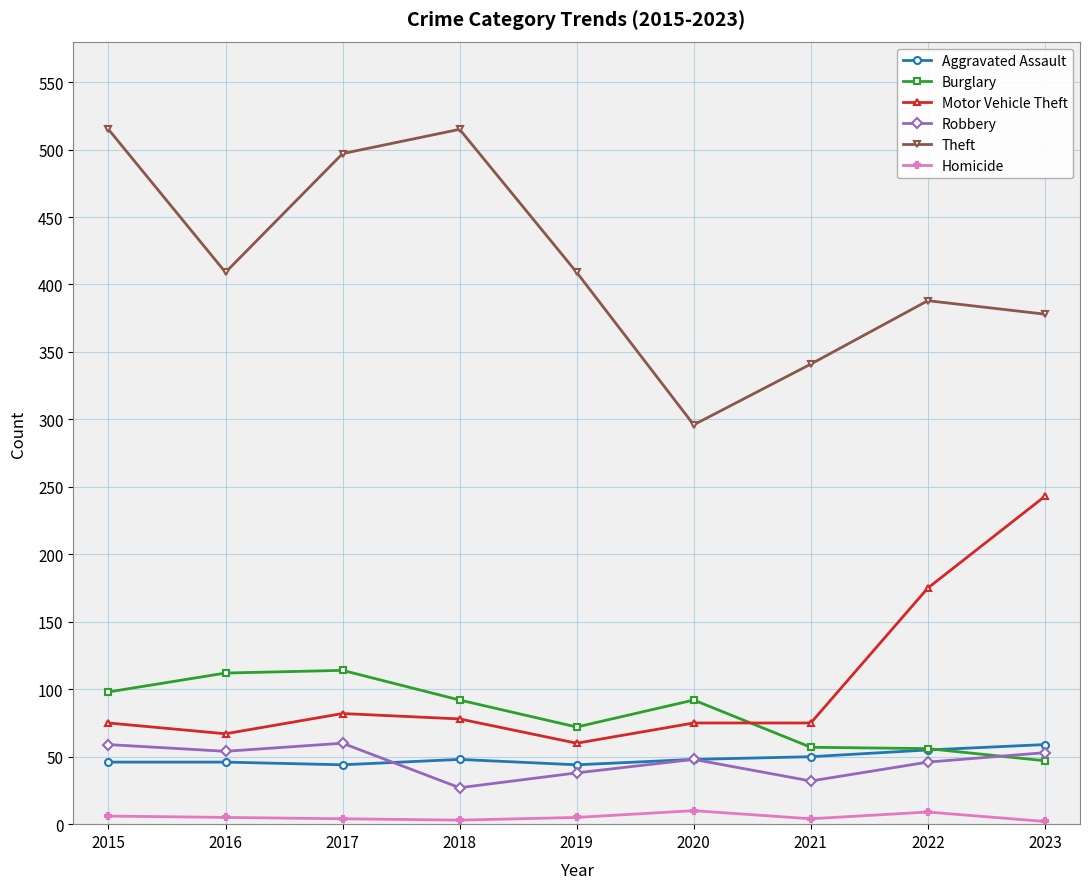

How many Aggravated Assault values are between 46 and 50?

5